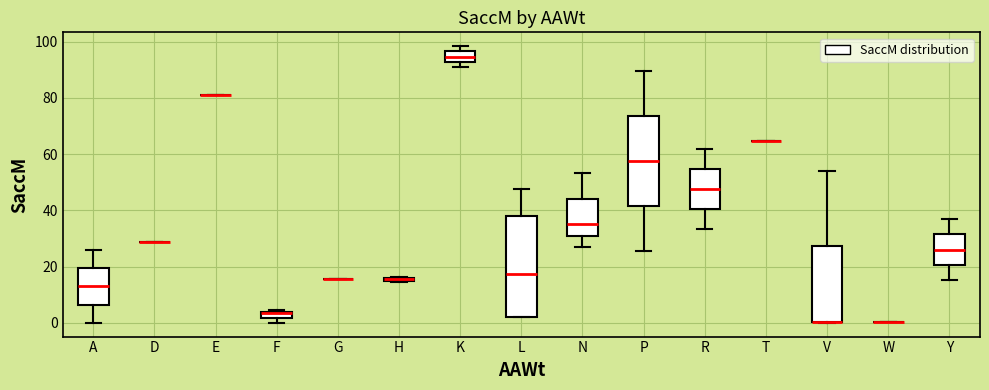

Comparing the boxes themselves (not the whiskers), which one is the tallest?

L